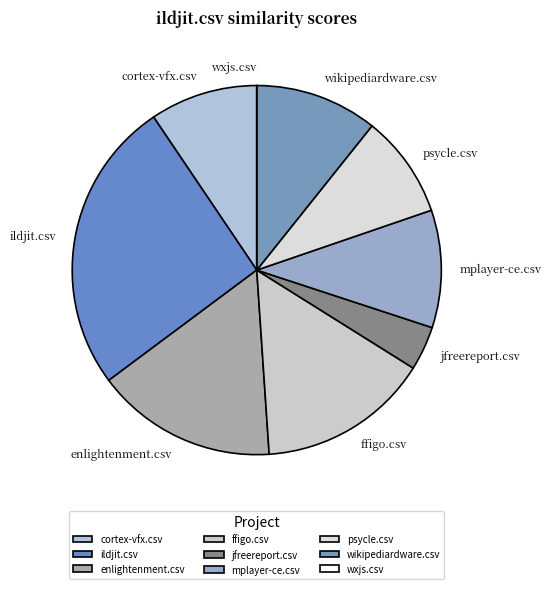

True or false: enlightenment.csv accounts for 26% of the total.

False